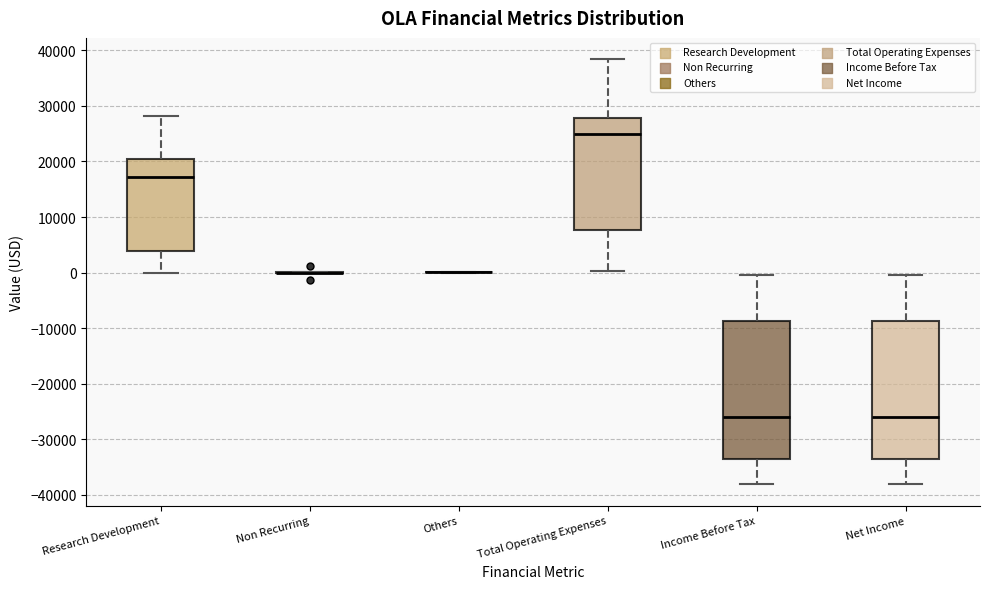

Reading left to right, read every box against the y-axis: the position of its median line, the range the box covers, and the ends of its whiskers. The values are not printed on the chart, so give them approximately, as read against the axis.

Research Development: median 17000, box 4000 to 21000, whiskers 0 to 28000
Non Recurring: box collapsed to a line at 0, whiskers 0 to 0
Others: box collapsed to a line at 0, whiskers 0 to 0
Total Operating Expenses: median 25000, box 8000 to 28000, whiskers 0 to 38000
Income Before Tax: median -26000, box -34000 to -9000, whiskers -38000 to 0
Net Income: median -26000, box -34000 to -9000, whiskers -38000 to 0